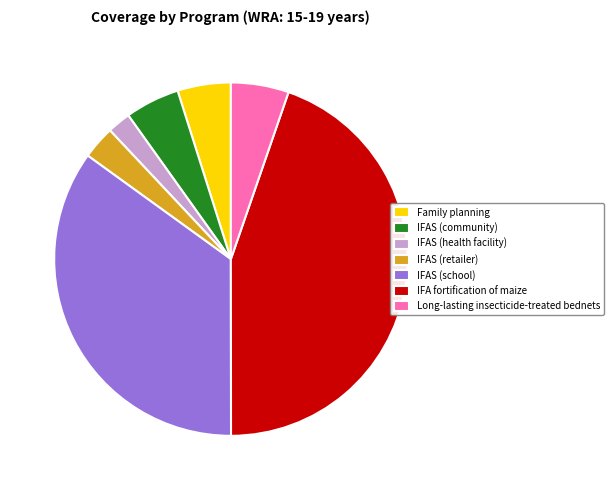

How many segments does this pie chart have?

7